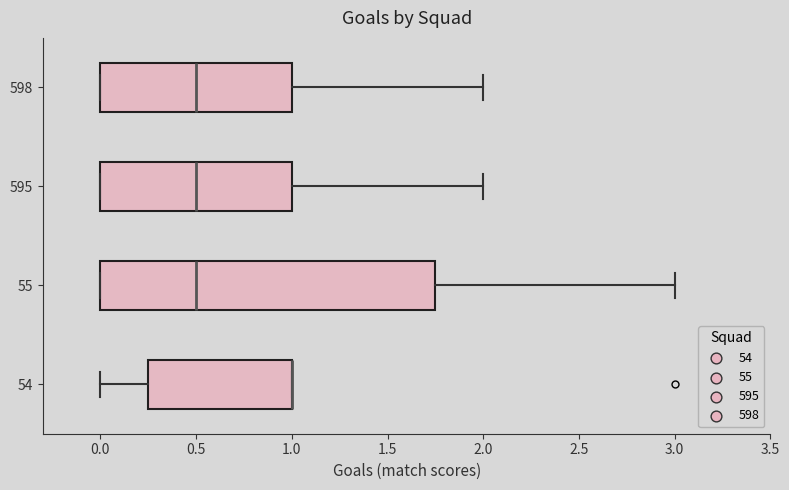

Reading bottom to top, read every box against the x-axis: the position of its median line, the range the box covers, and the ends of its whiskers. The values are not printed on the chart, so give them approximately, as read against the axis.

54: median 1.00 (drawn on the box's right edge), box 0.25 to 1.00, whiskers 0.00 to 1.00
55: median 0.50, box 0.00 to 1.75, whiskers 0.00 to 3.00
595: median 0.50, box 0.00 to 1.00, whiskers 0.00 to 2.00
598: median 0.50, box 0.00 to 1.00, whiskers 0.00 to 2.00